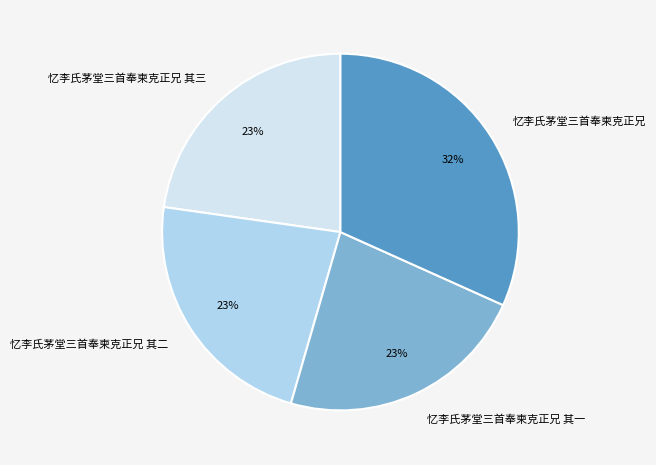

Is it true that 忆李氏茅堂三首奉柬克正兄 其三 is 14% of the pie?

False